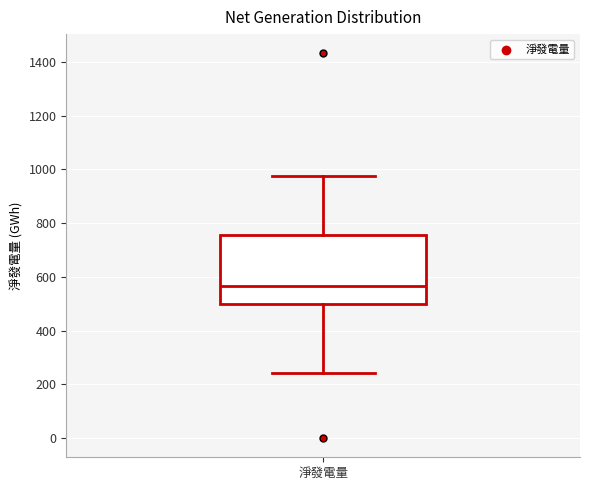

Transcribe this box plot: give where the median line is, the range the box spans, and where the two whiskers end, as read against the y-axis. The values are not printed on the chart, so give them approximately, as read against the axis.

median 560, box 500 to 760, whiskers 240 to 980